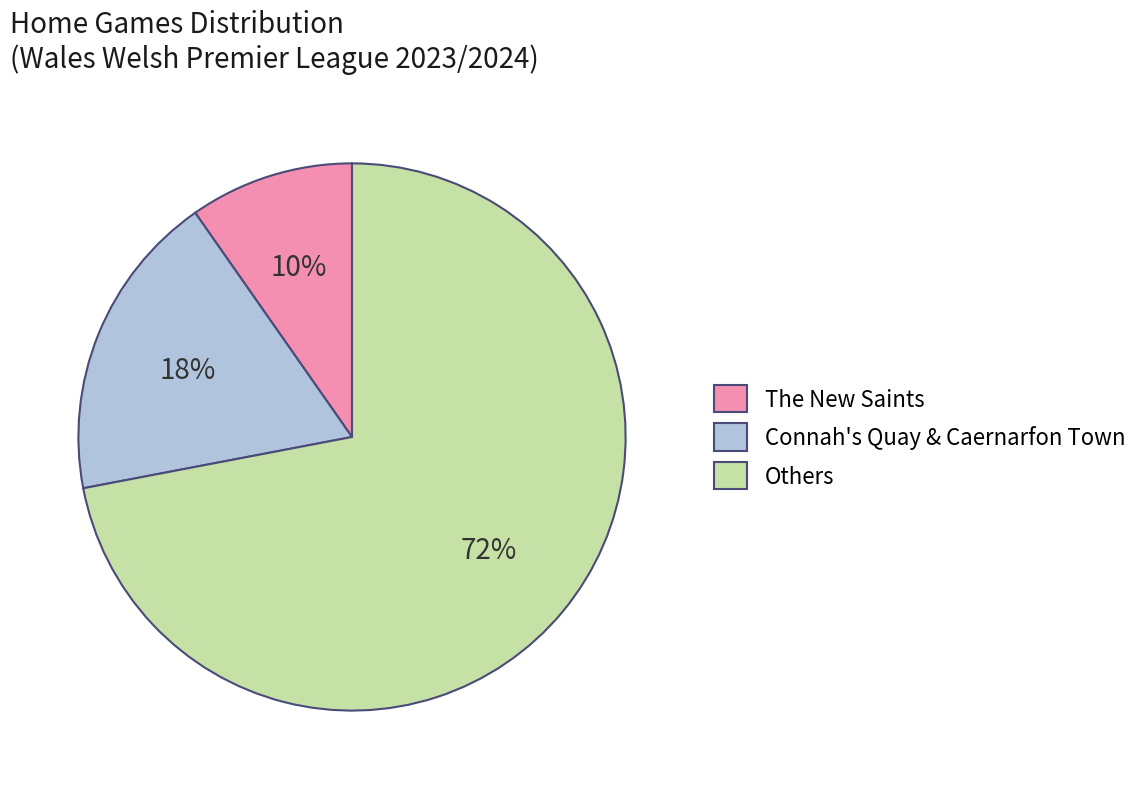

Combined, do Connah's Quay & Caernarfon Town and The New Saints account for over 50%?

No